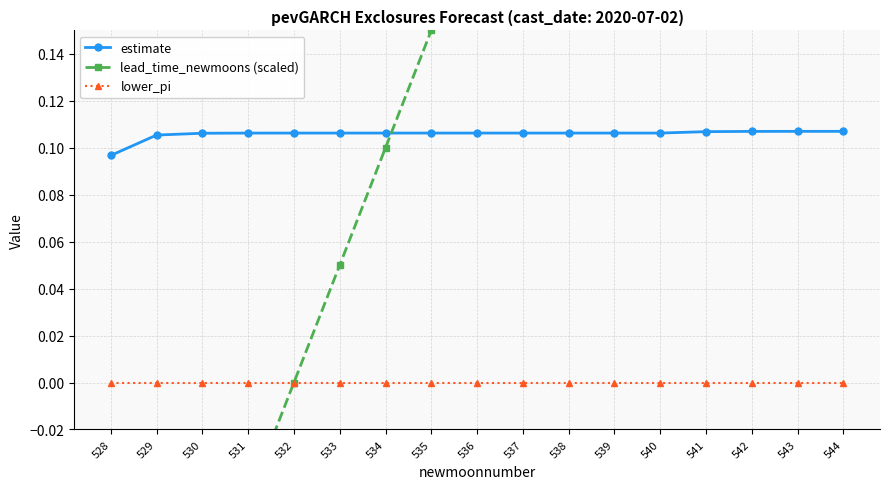

Is the value of estimate at 544 greater than the value of lower_pi at 544?

Yes